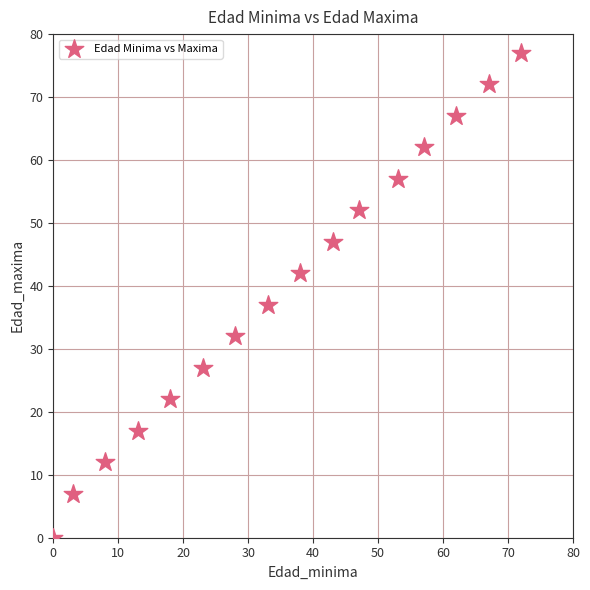

What Y value in the scatter plot is closest to 38?

37